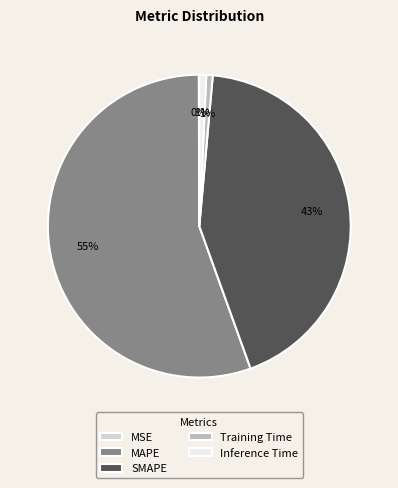

To the nearest percent, what is the average slice percentage?

20%